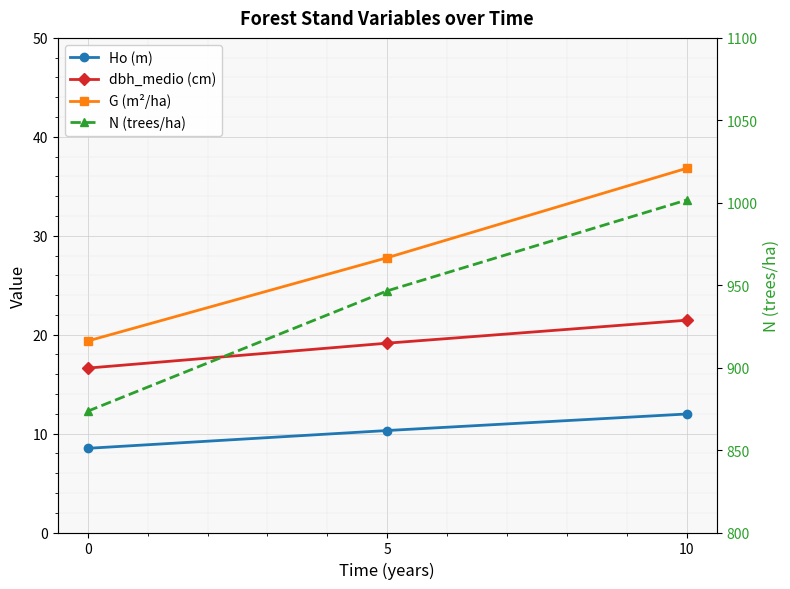

The value of N (trees/ha) at 5 is 946.6. True or false?

True